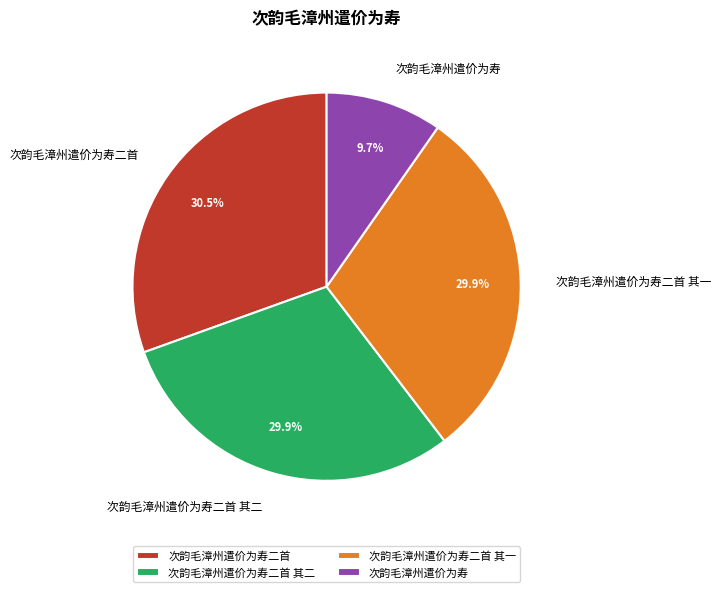

What is the total percentage of 次韵毛漳州遣价为寿二首 其二 and 次韵毛漳州遣价为寿?

39.6%